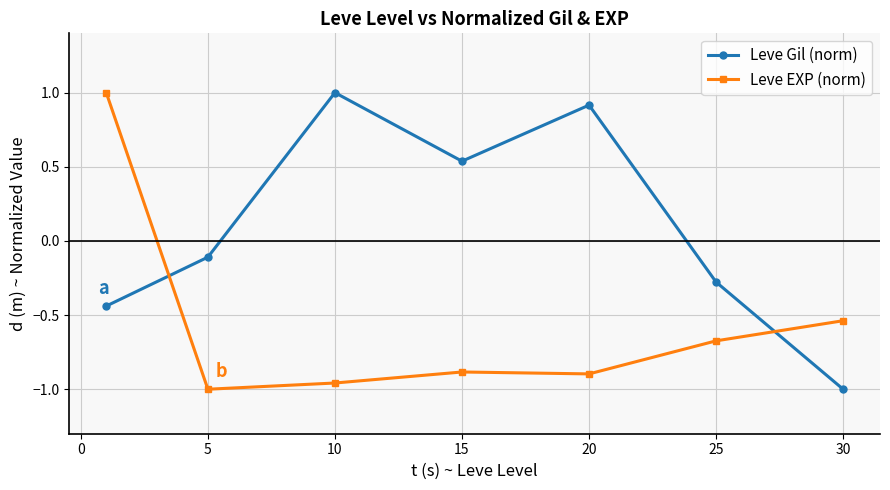

How many values in Leve EXP (norm) are above zero?

1